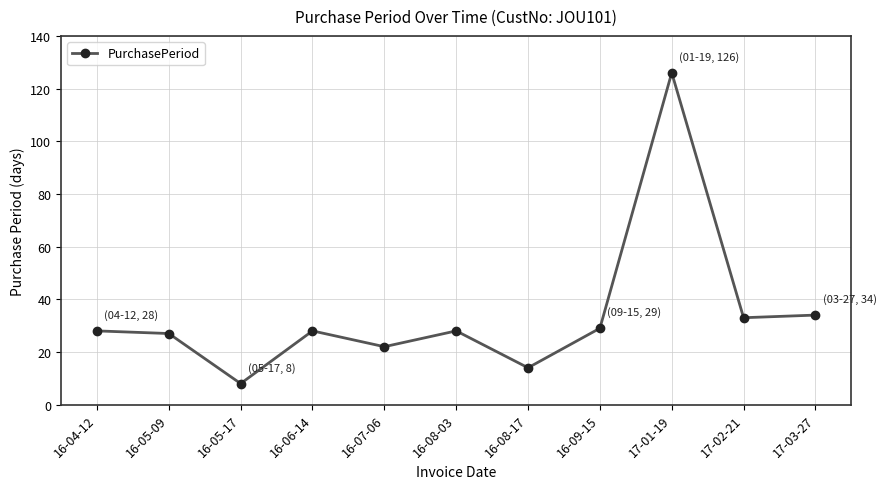

Read the value at 16-08-17.

14